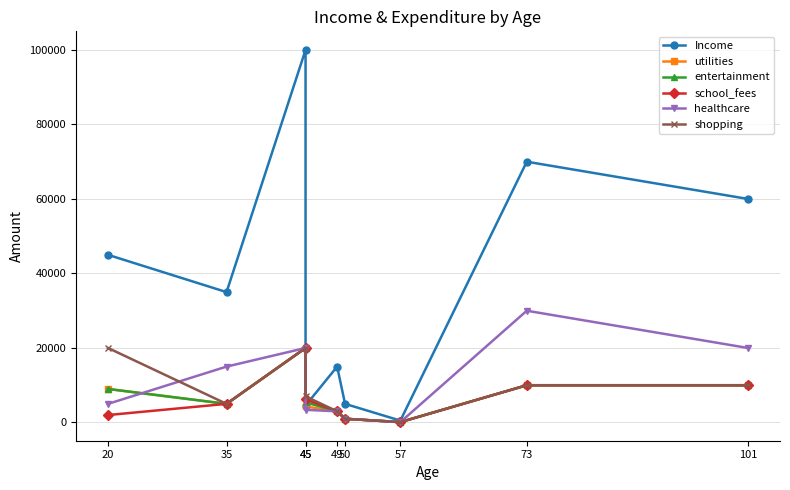

At which category does school_fees reach its first local valley?

57